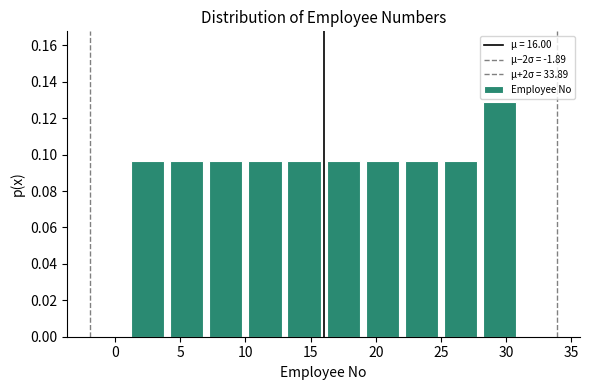

How tall is the bar that spans 7 to 10 on the x-axis? The values are not printed on the chart, so give them approximately, as read against the axis.

0.096